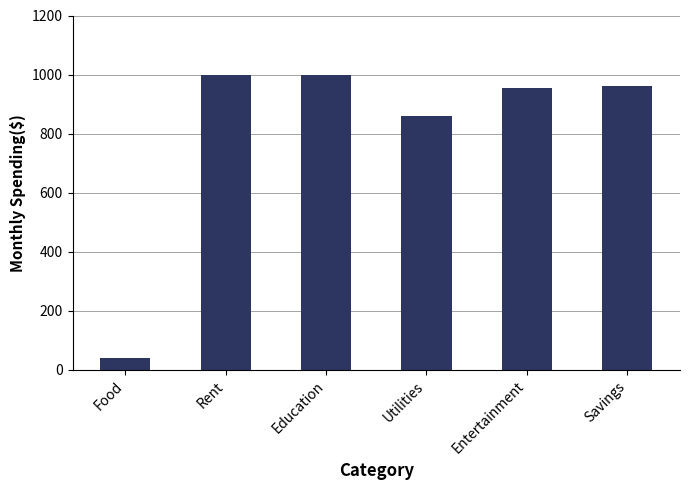

What is the label of the 4th bar from the right?

Education